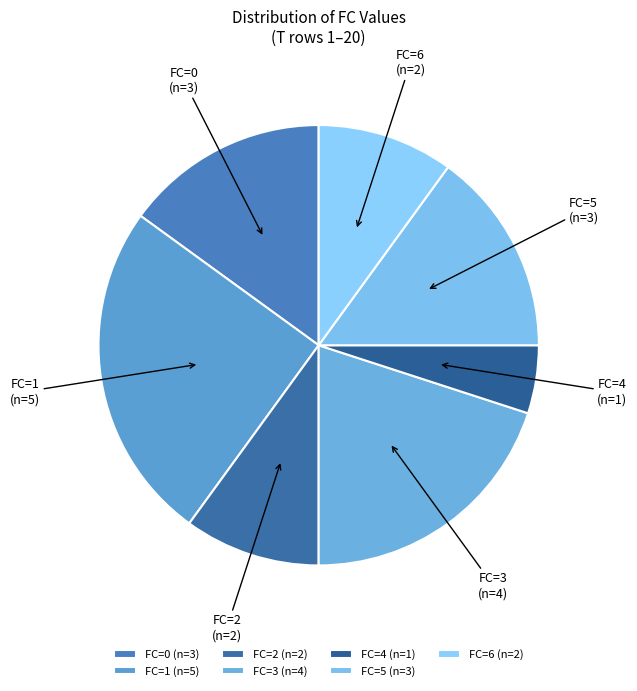

How many slices are in this pie chart?

7